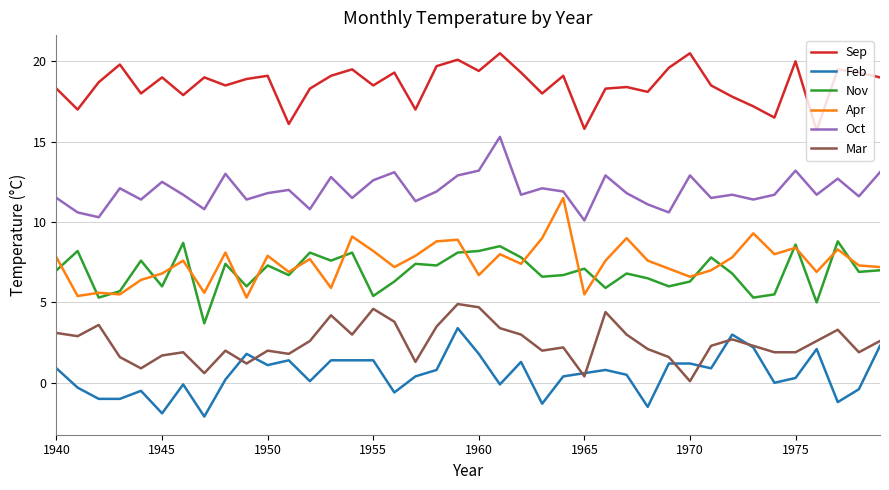

Which series has the largest total across all categories?

Sep